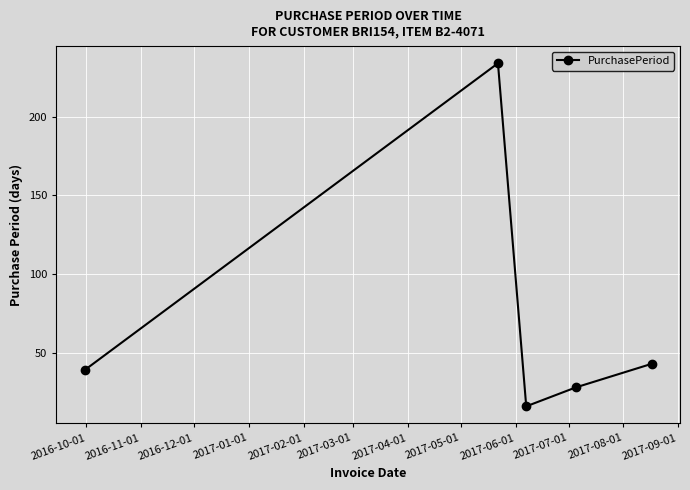

How many points are lower than both their immediate neighbors (excluding endpoints)?

1